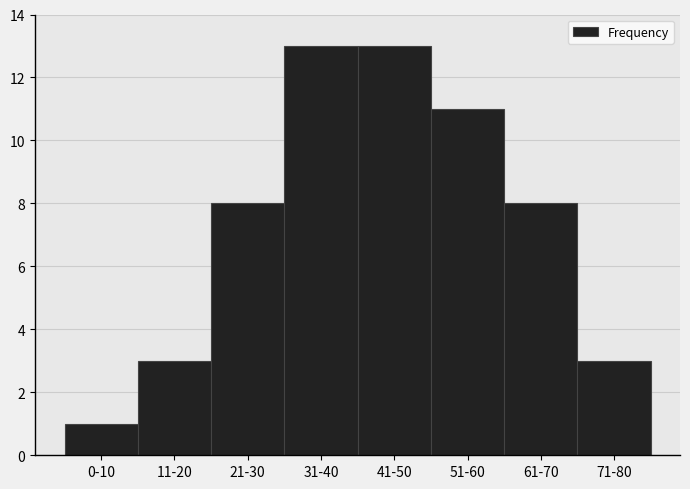

Reading left to right, transcribe all the data shown in this chart.

1	3	8	13	13	11	8	3